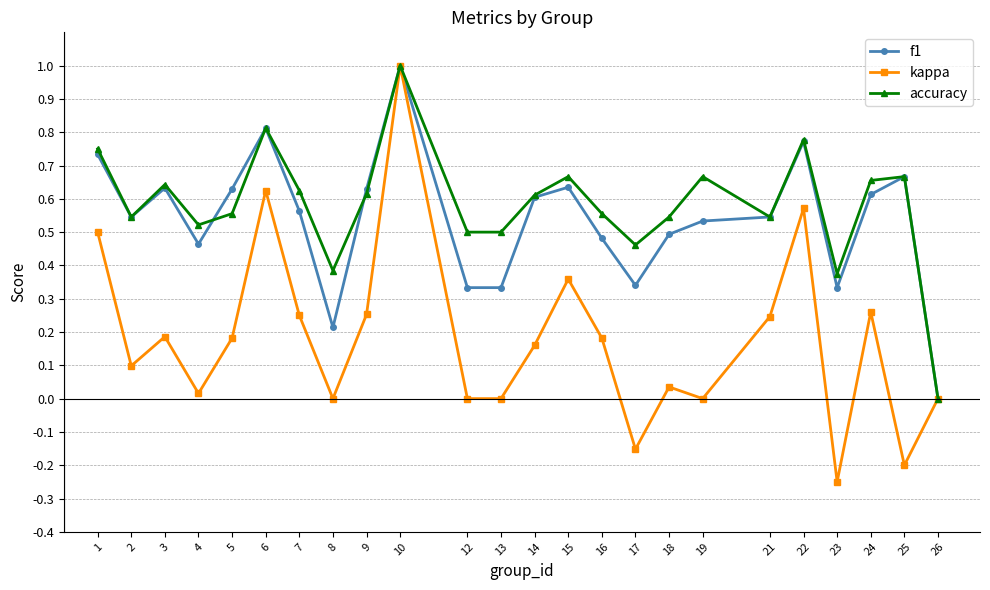

Which series has the widest spread of values?

kappa